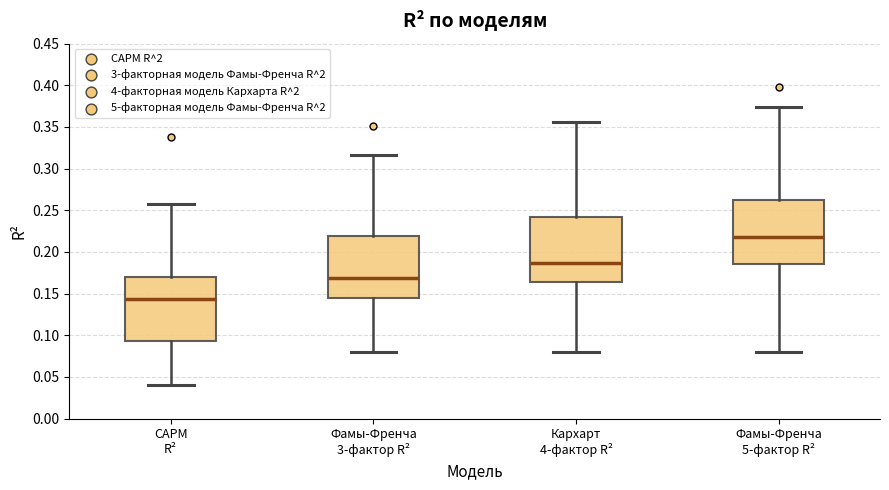

Reading left to right, read every box against the y-axis: the position of its median line, the range the box covers, and the ends of its whiskers. The values are not printed on the chart, so give them approximately, as read against the axis.

CAPM R²: median 0.145, box 0.095 to 0.170, whiskers 0.040 to 0.260
Фамы-Френча 3-фактор R²: median 0.170, box 0.145 to 0.220, whiskers 0.080 to 0.315
Кархарт 4-фактор R²: median 0.185, box 0.165 to 0.245, whiskers 0.080 to 0.355
Фамы-Френча 5-фактор R²: median 0.220, box 0.185 to 0.260, whiskers 0.080 to 0.375